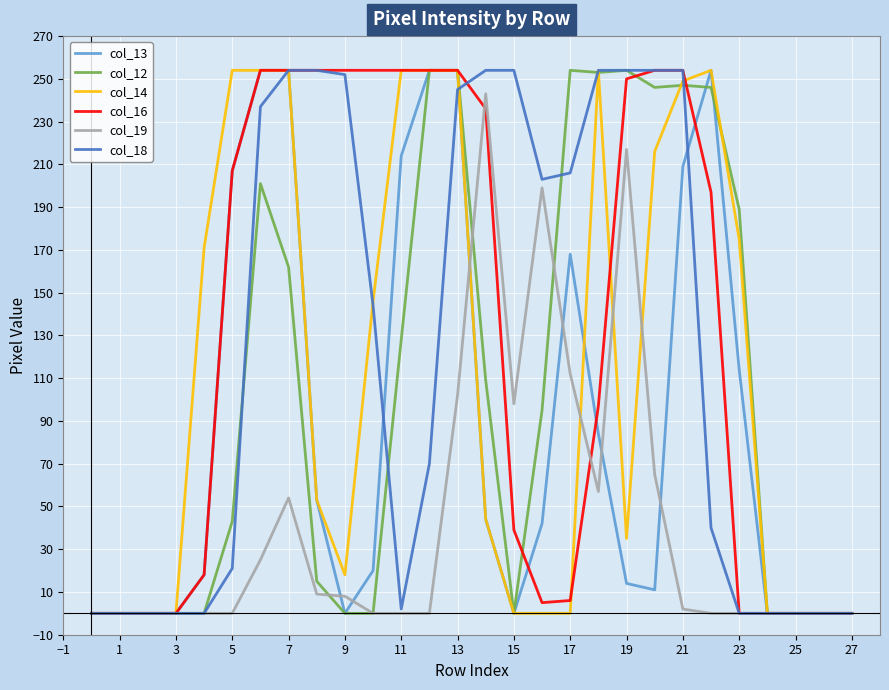

Does the chart display data point markers on the line(s)?

No